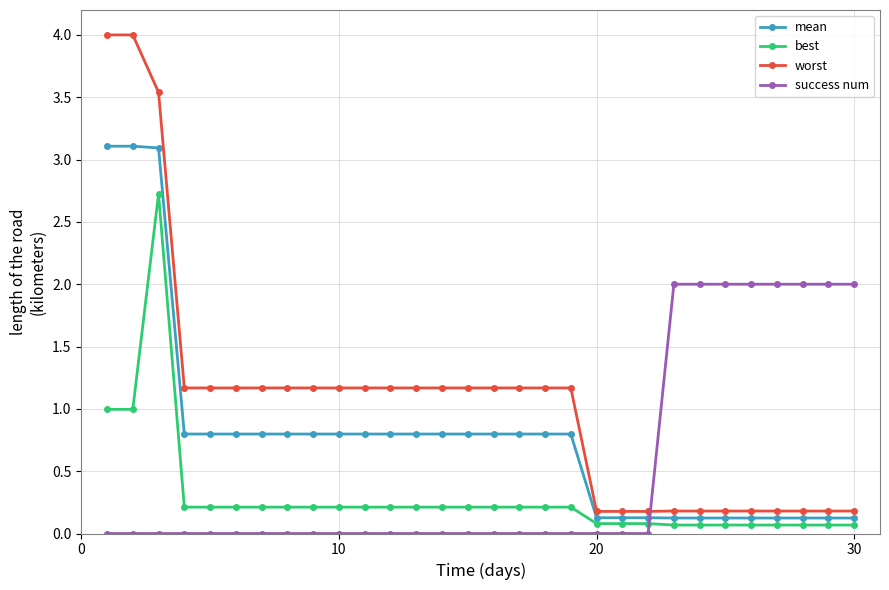

What is the sum of all mean values?

23.5